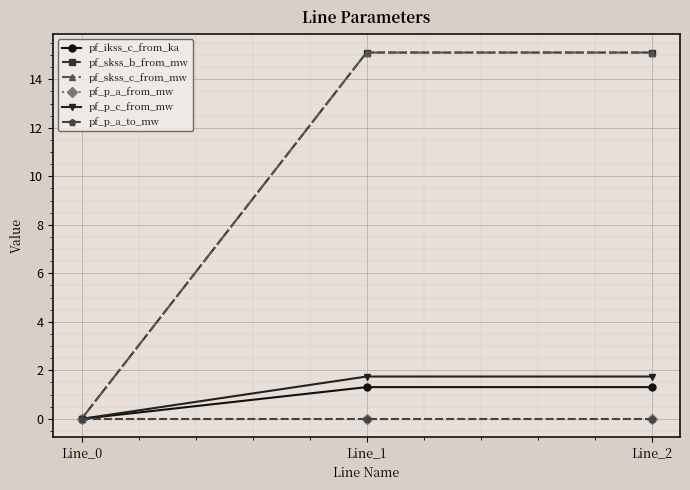

What is the sum of the pf_skss_b_from_mw values at Line_0 and Line_1?

15.1